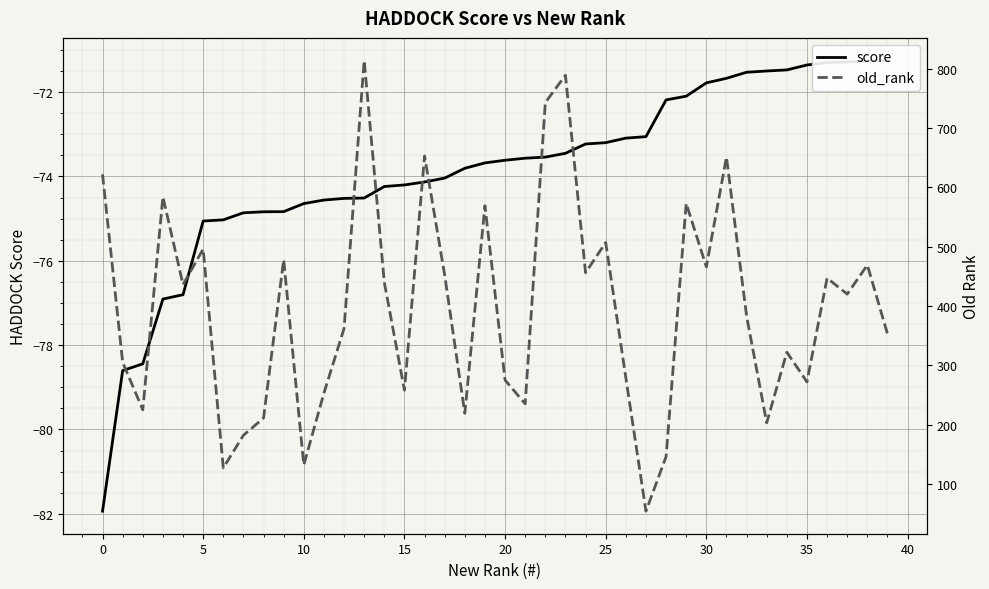

True or false: old_rank has more than 1 interior local peaks.

True